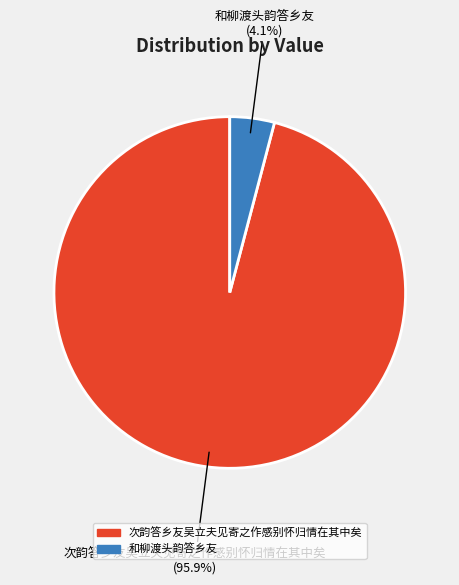

Between 次韵答乡友吴立夫见寄之作感别怀归情在其中矣 and 和柳渡头韵答乡友, which is larger?

次韵答乡友吴立夫见寄之作感别怀归情在其中矣